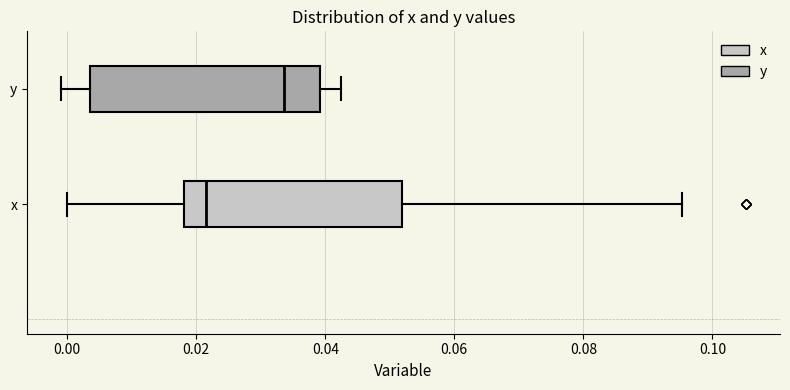

Which box has the furthest to the right median line?

y